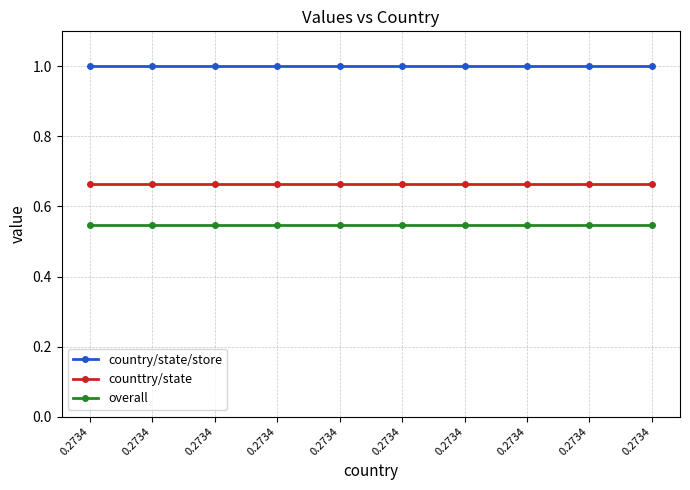

Does the chart display data point markers on the line(s)?

Yes